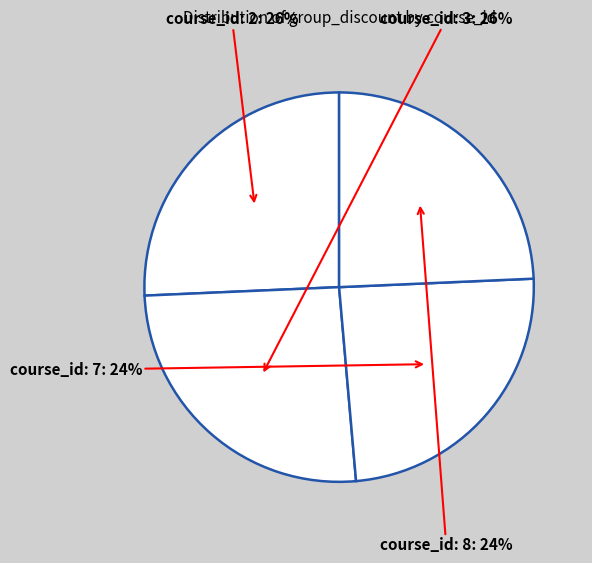

Is there any slice that represents more than half of the pie?

No